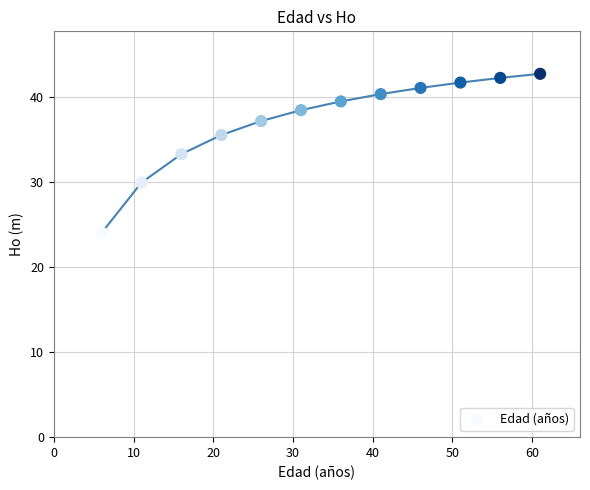

What is the average X value?

33.5